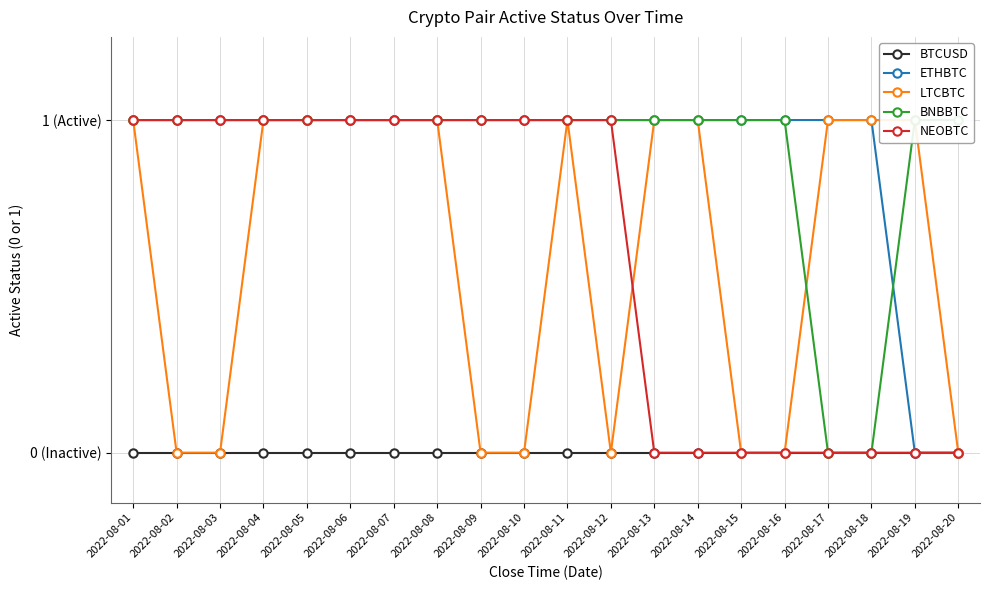

List the series in order of their peak value, lowest first.

BTCUSD, ETHBTC, LTCBTC, BNBBTC, NEOBTC